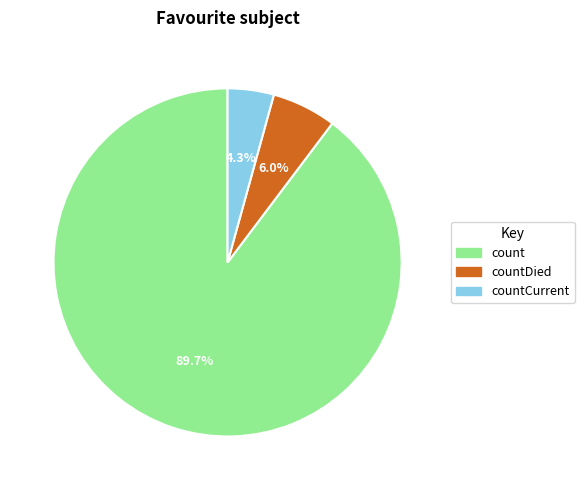

Is there any slice that represents more than half of the pie?

Yes